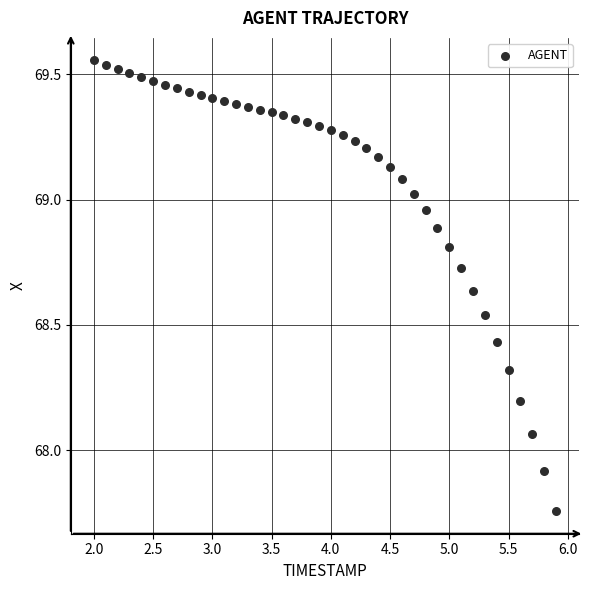

What is the range of Y values (max minus min)?

1.8